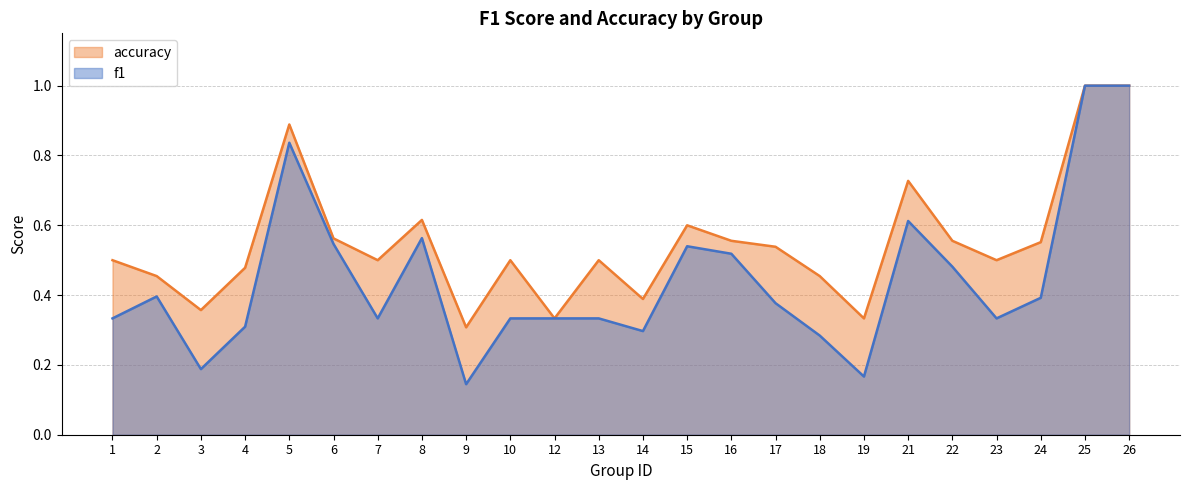

Reading left to right, what are all the values shown in this chart?

f1: 1=0.3	2=0.4	3=0.2	4=0.3	5=0.8	6=0.5	7=0.3	8=0.6	9=0.1	10=0.3	12=0.3	13=0.3	14=0.3	15=0.5	16=0.5	17=0.4	18=0.3	19=0.2	21=0.6	22=0.5	23=0.3	24=0.4	25=1.0	26=1.0
accuracy: 1=0.5	2=0.5	3=0.4	4=0.5	5=0.9	6=0.6	7=0.5	8=0.6	9=0.3	10=0.5	12=0.3	13=0.5	14=0.4	15=0.6	16=0.6	17=0.5	18=0.5	19=0.3	21=0.7	22=0.6	23=0.5	24=0.6	25=1.0	26=1.0